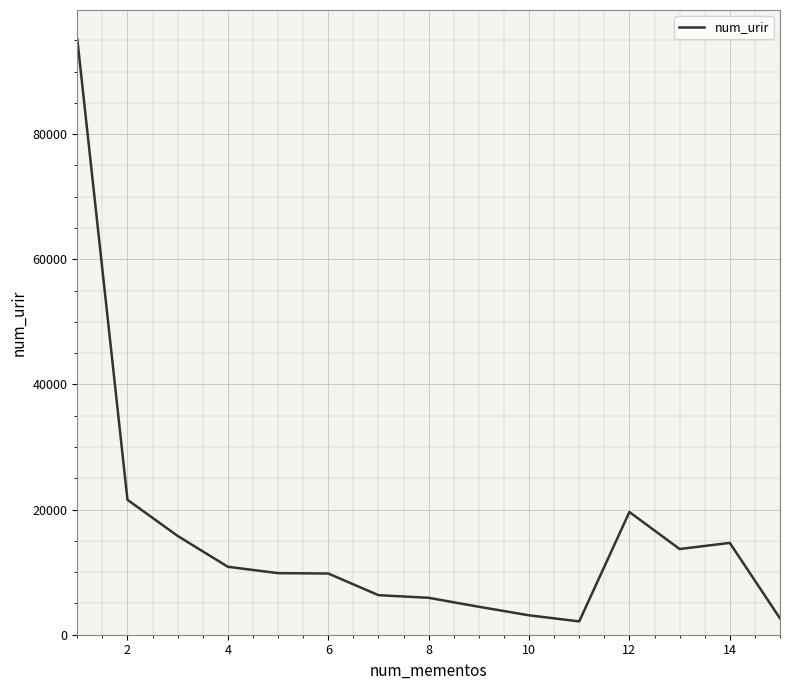

What is the smallest value displayed?

2129